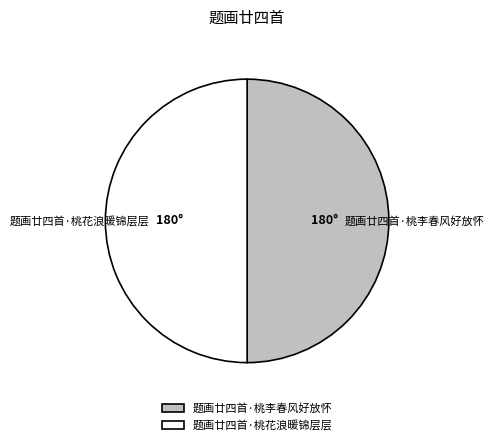

Is the sum of 题画廿四首·桃李春风好放怀 and 题画廿四首·桃花浪暖锦层层 greater than half?

Yes